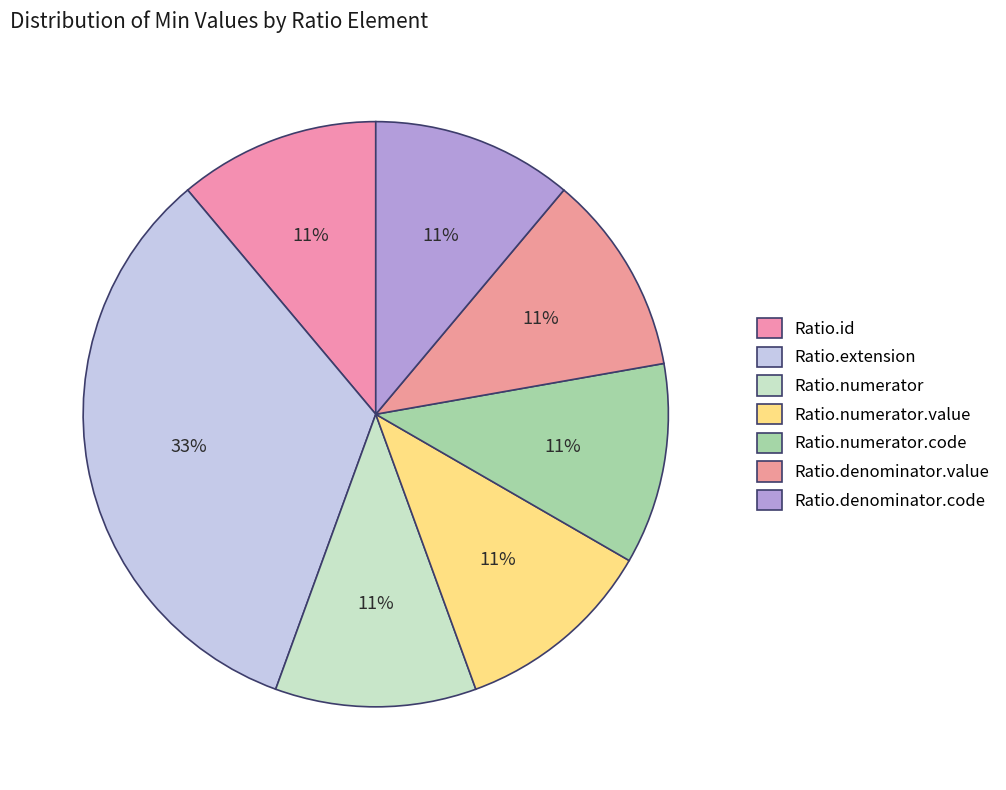

To the nearest percent, what is the difference between the largest and smallest slice percentages?

22%